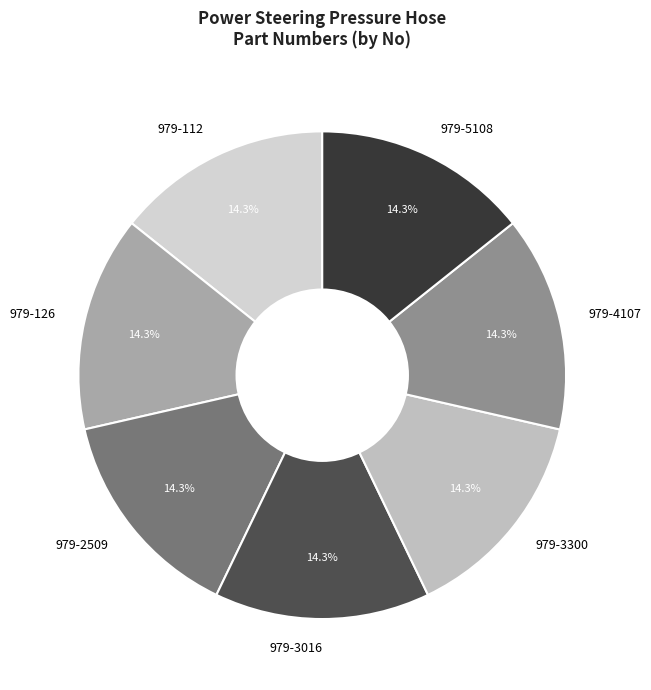

Does 979-3016 represent more than half of the total?

No